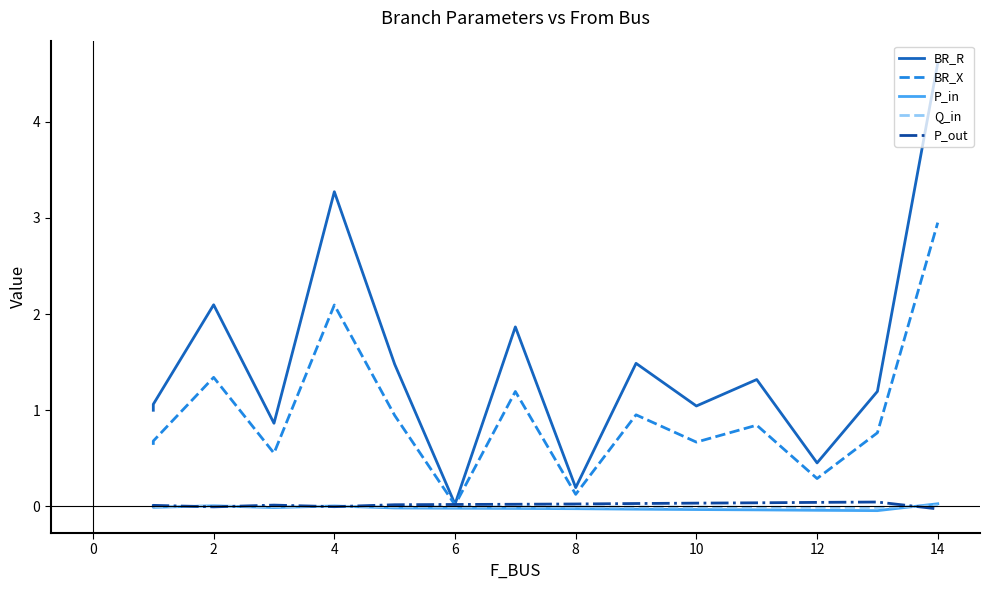

In BR_R, how many points are lower than both neighbors (excluding endpoints)?

5